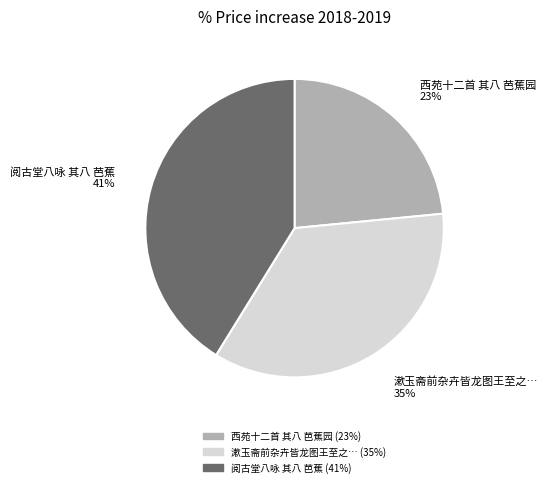

Does any single category account for the majority?

No